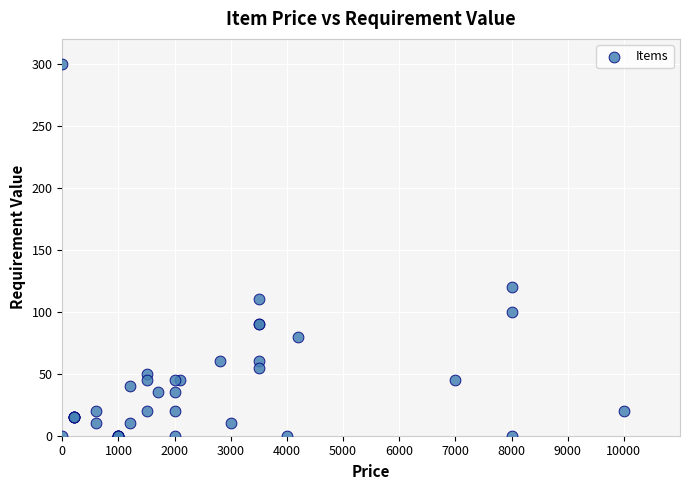

What Y value in the scatter plot is closest to 150?

120